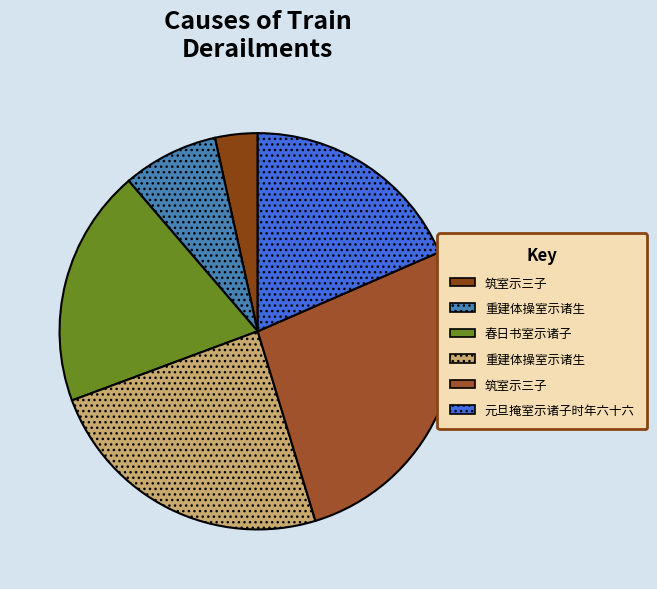

Count the number of slices in the pie.

6